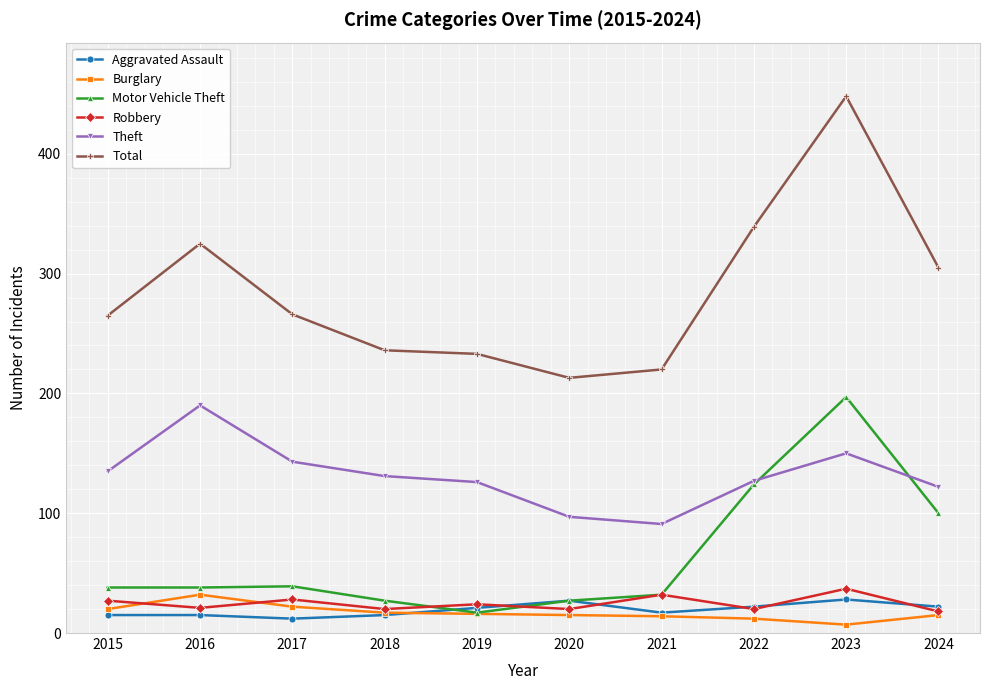

Is the value of Burglary at 2019 greater than the value of Robbery at 2023?

No